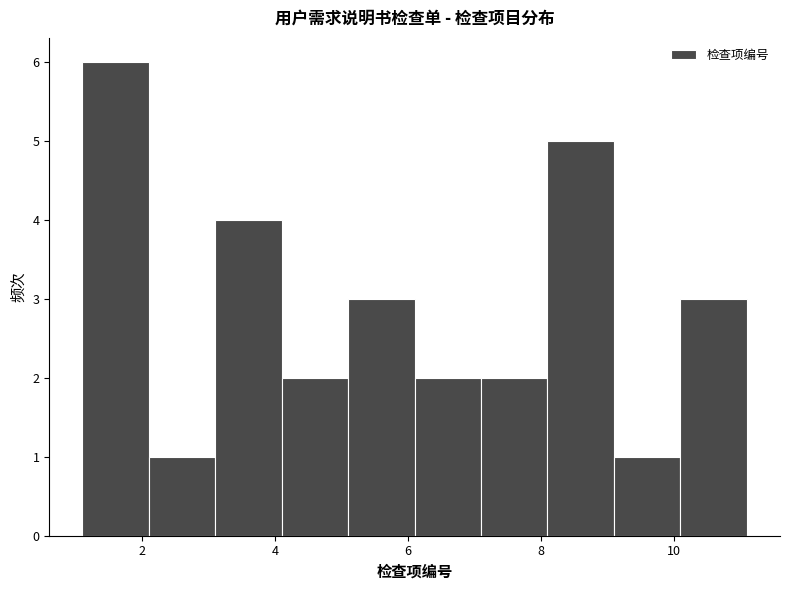

Reading left to right, list every bar in this chart as the range it spans on the x-axis followed by its height. Neither the bar edges nor the heights are printed on the chart, so give them approximately, as read against the axes.

1.1 to 2.1: 6
2.1 to 3.1: 1
3.1 to 4.1: 4
4.1 to 5.1: 2
5.1 to 6.1: 3
6.1 to 7.1: 2
7.1 to 8.1: 2
8.1 to 9.1: 5
9.1 to 10.1: 1
10.1 to 11.1: 3